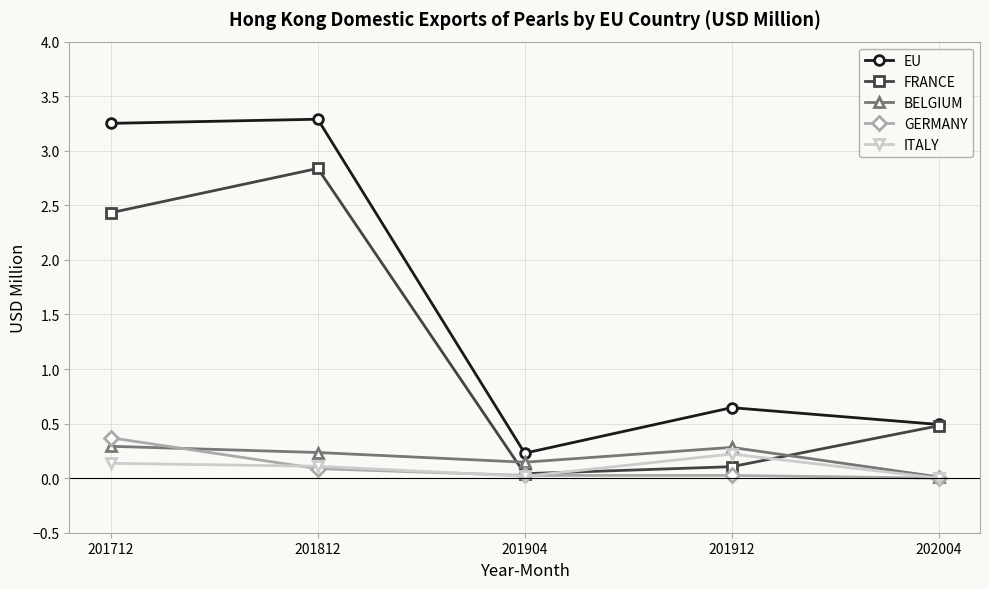

Which series changed the most between 201712 and 201912?

EU